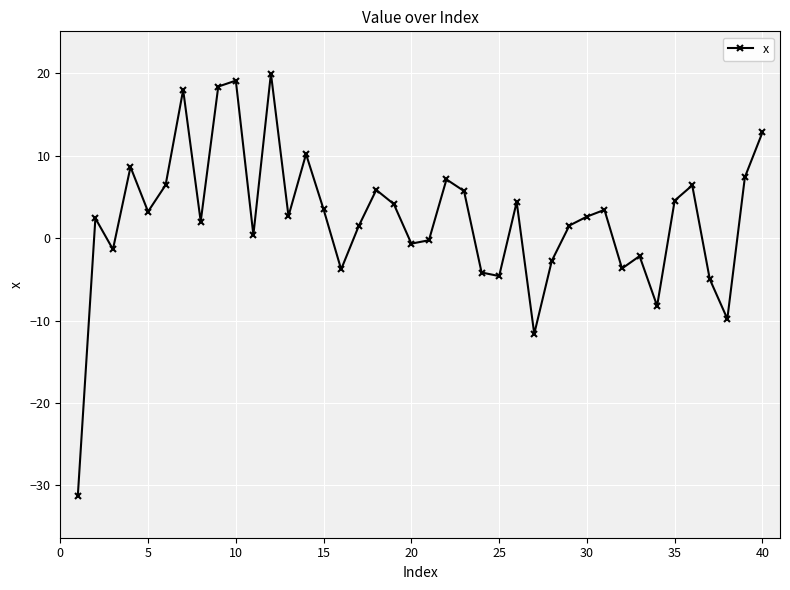

What is the greatest value displayed?

20.0